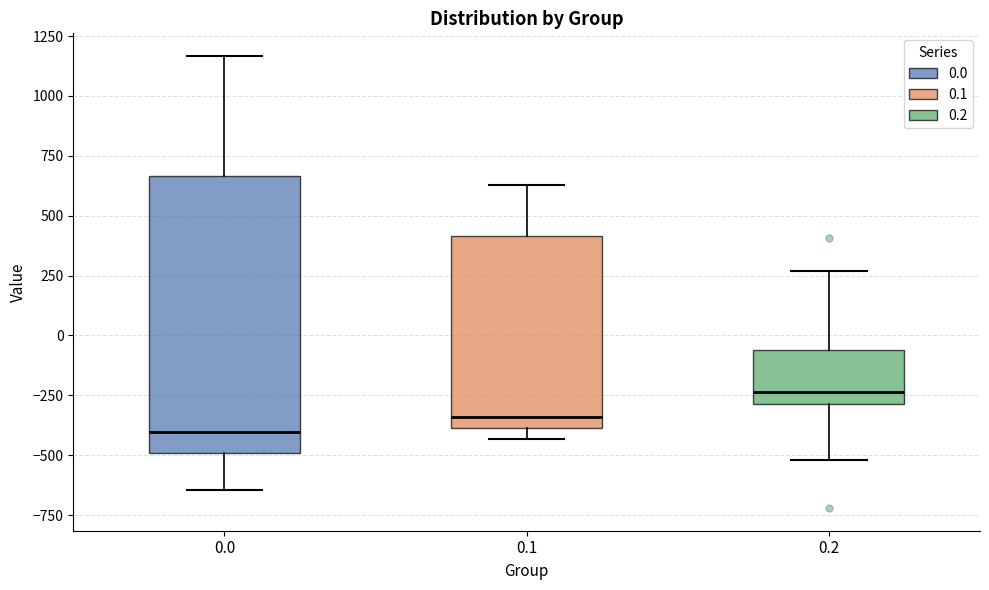

Which box has the highest median line?

0.2